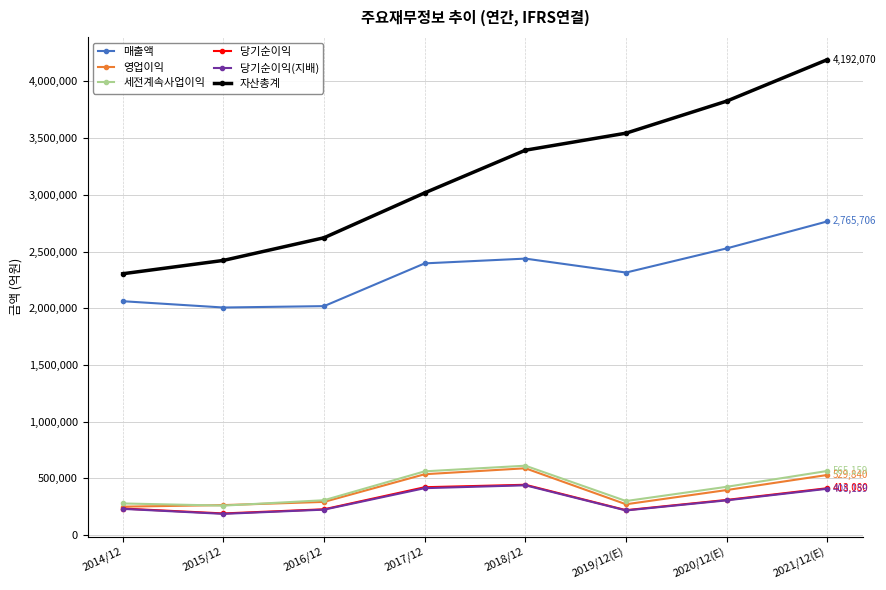

What is the value of the 당기순이익 point at the 7th from the left?

309790